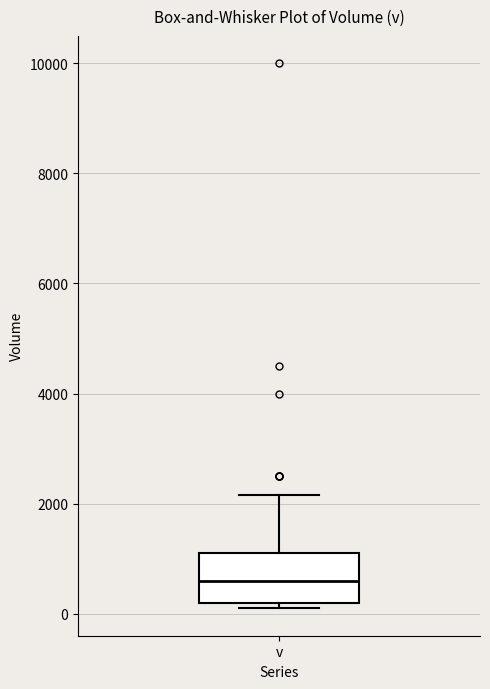

Where is the lower edge of the box for v on the y-axis? The values are not printed on the chart, so give them approximately, as read against the axis.

200